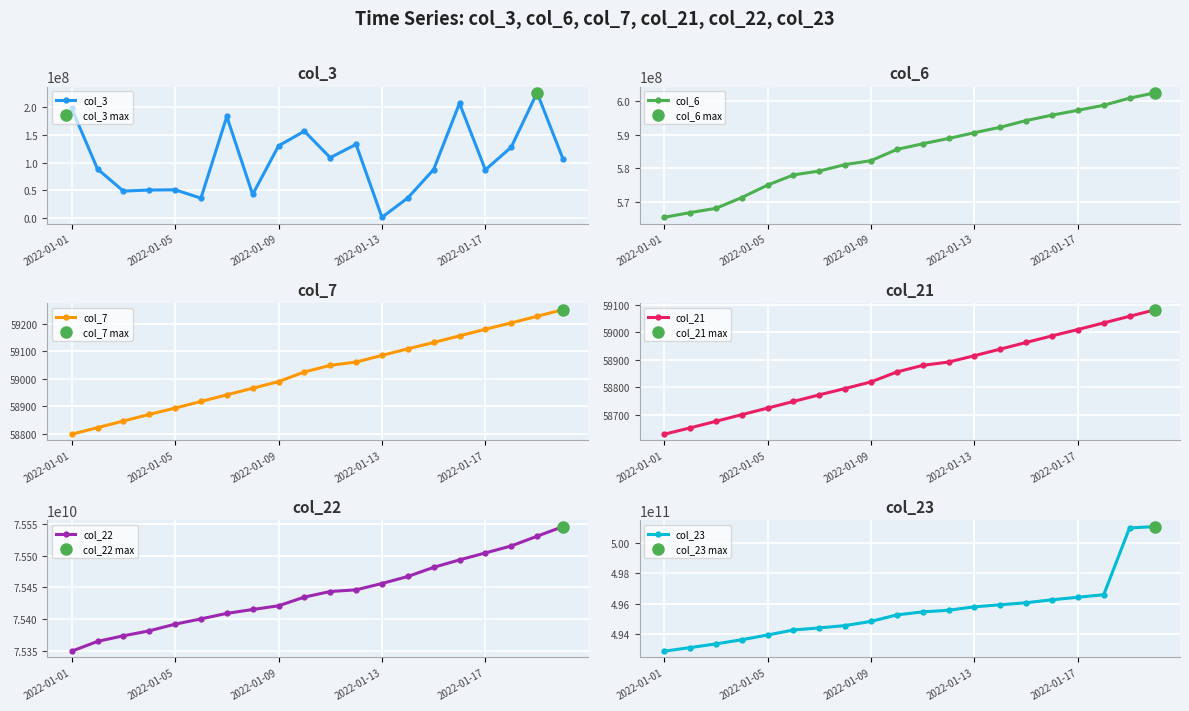

How many interior local valleys does the col_3 series have?

6